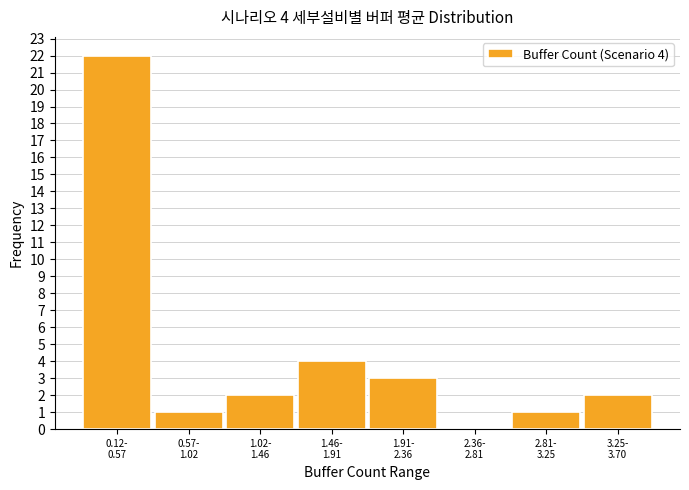

What is the sum of all values?

35